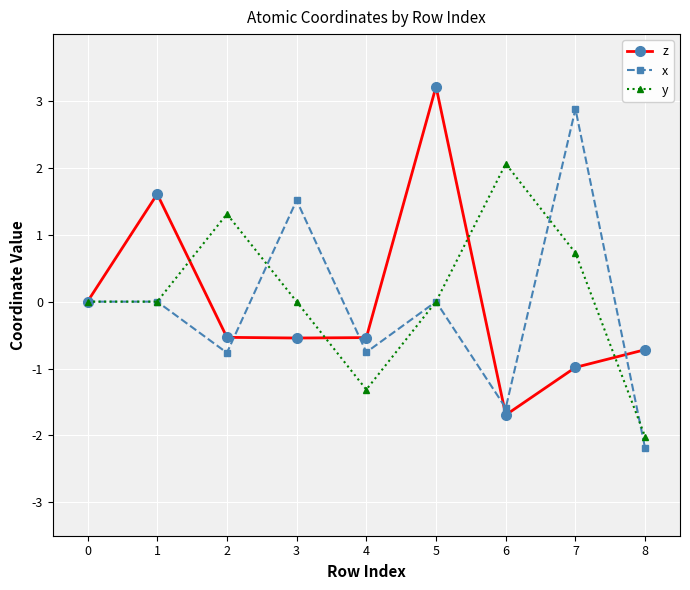

What is the total value across all series at 3?

1.0